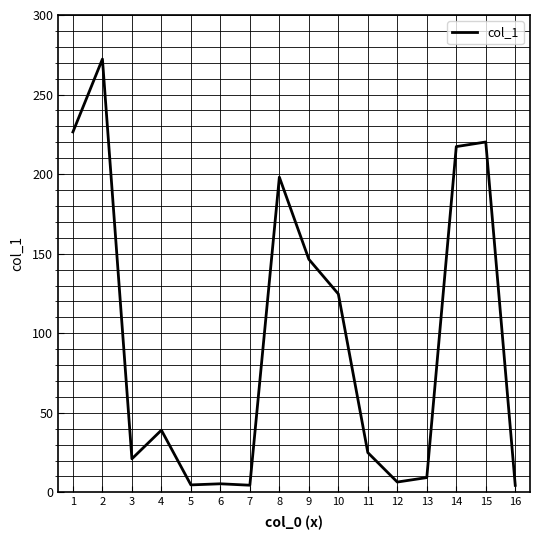

Approximately how many times larger is the value at 1 compared to 10?

1.8